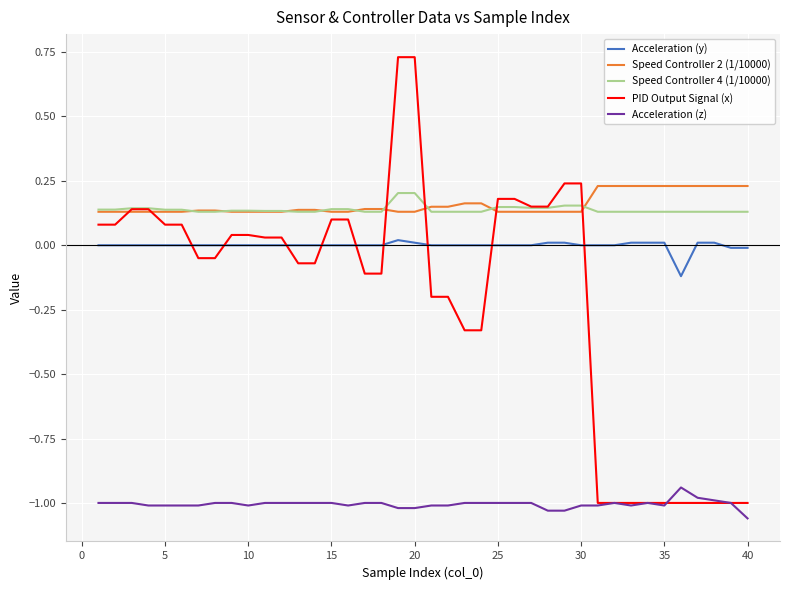

How many lines are shown in the chart?

5